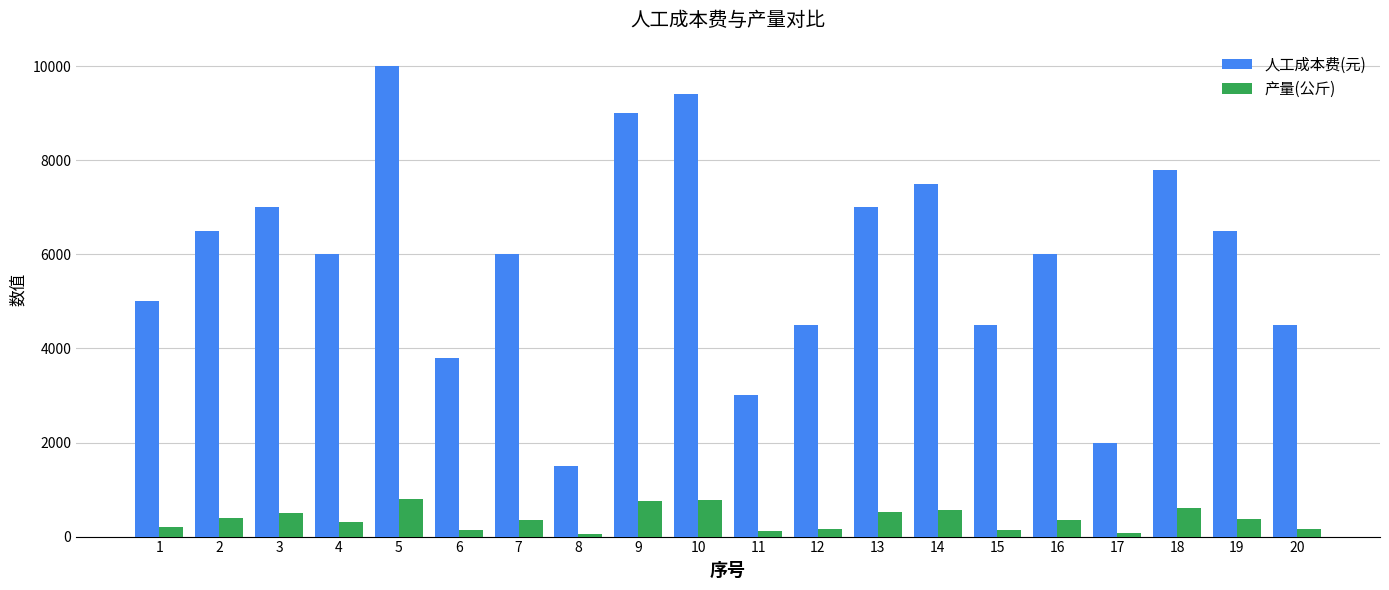

At 6, list the series in order from largest to smallest.

人工成本费(元), 产量(公斤)